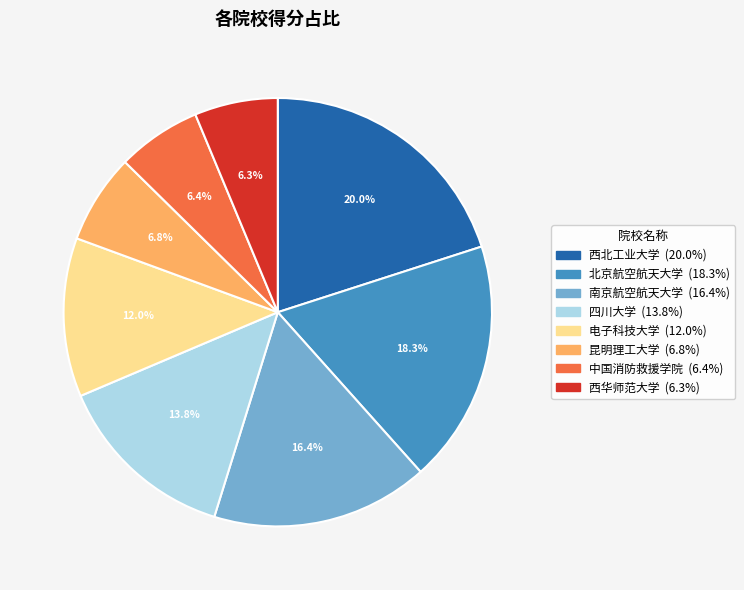

To the nearest percent, what percentage of the pie is 四川大学?

14%